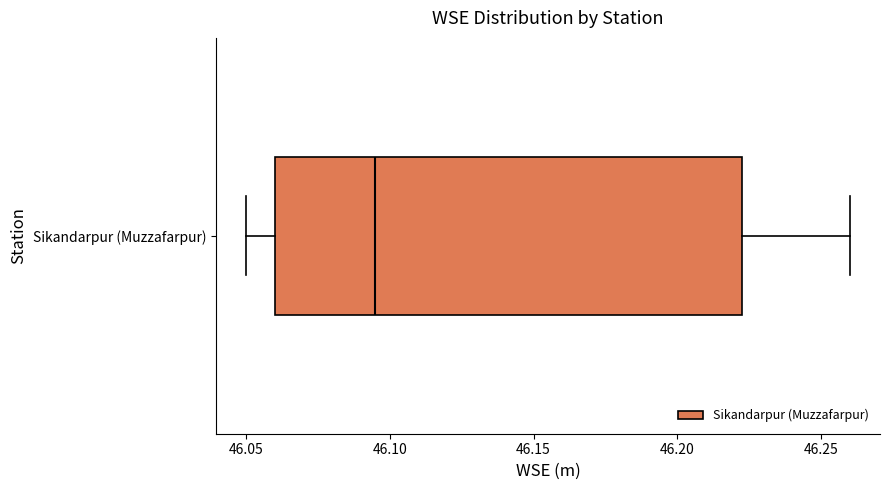

Where does the left whisker of the box for Sikandarpur (Muzzafarpur) end on the x-axis? The values are not printed on the chart, so give them approximately, as read against the axis.

46.050